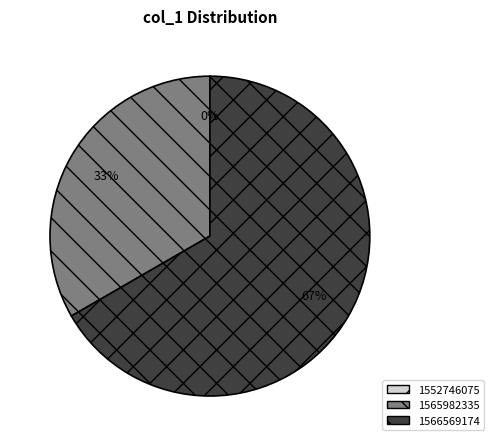

Does 1565982335 represent more than half of the total?

No